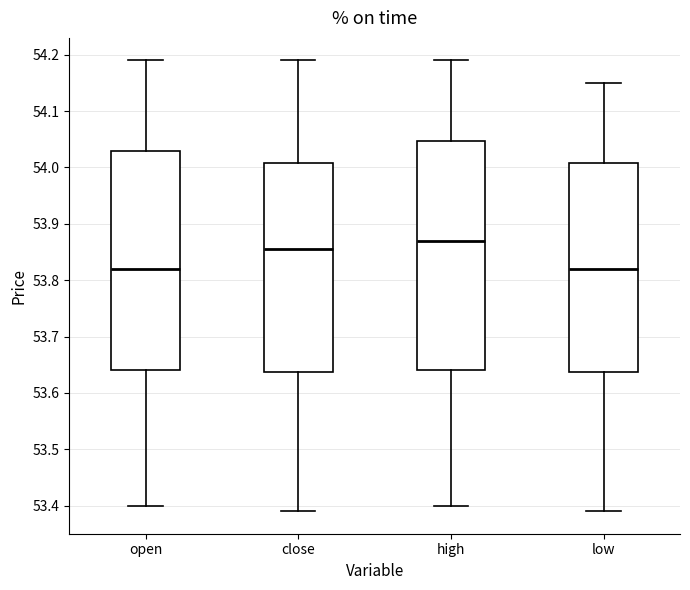

Reading left to right, read every box against the y-axis: the position of its median line, the range the box covers, and the ends of its whiskers. The values are not printed on the chart, so give them approximately, as read against the axis.

open: median 53.82, box 53.64 to 54.03, whiskers 53.40 to 54.19
close: median 53.86, box 53.64 to 54.01, whiskers 53.39 to 54.19
high: median 53.87, box 53.64 to 54.05, whiskers 53.40 to 54.19
low: median 53.82, box 53.64 to 54.01, whiskers 53.39 to 54.15